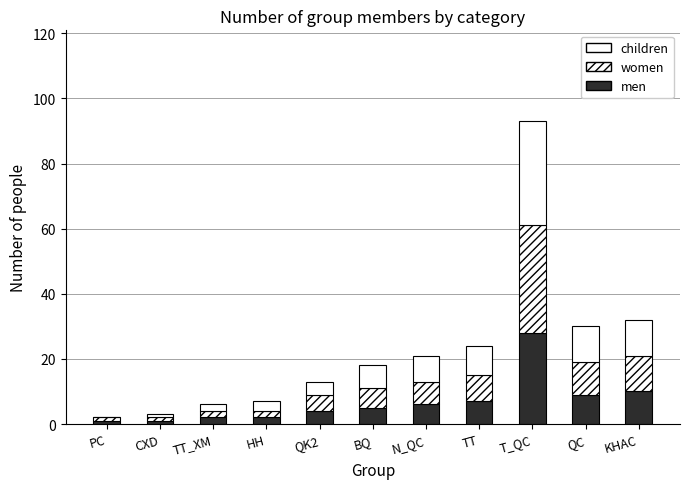

How many distinct data groups are displayed?

3